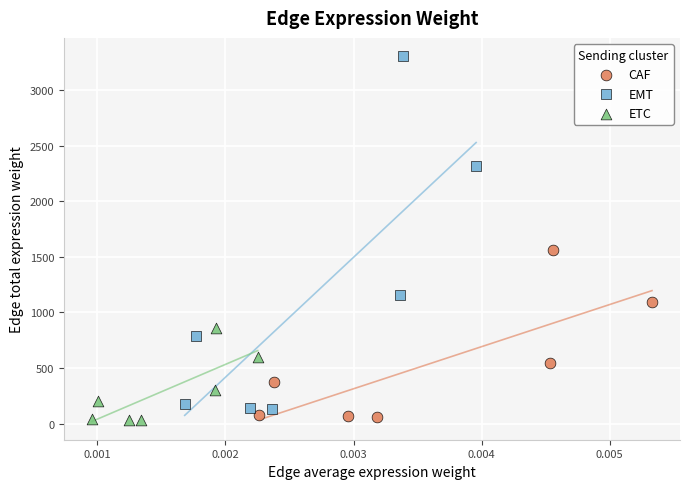

Which series has the widest spread of Y values?

EMT